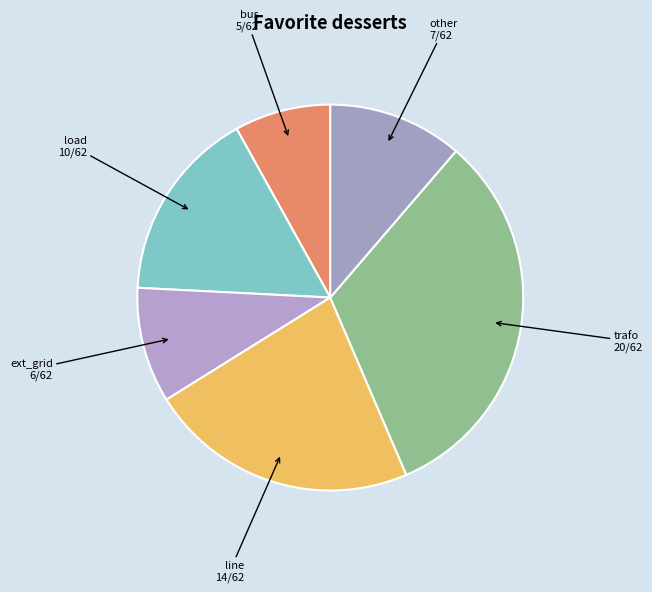

Count the number of slices in the pie.

6